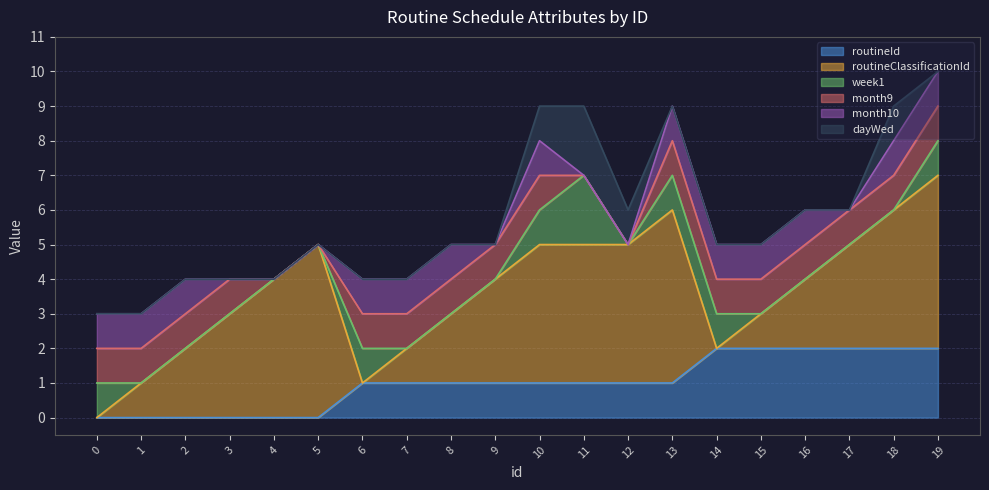

In routineClassificationId, how many points are lower than both neighbors (excluding endpoints)?

2